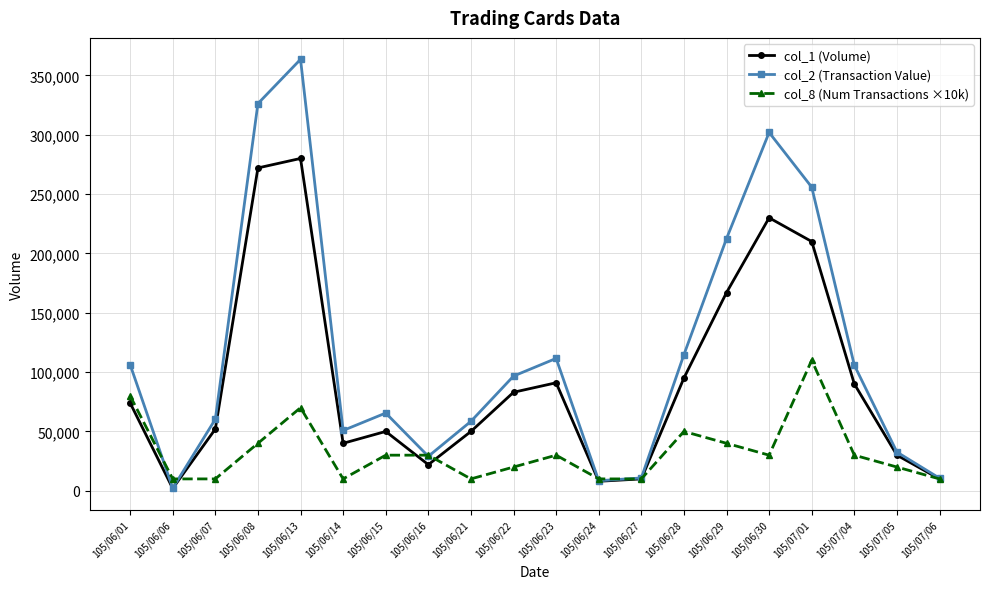

List the series in order of their peak value, highest first.

col_2 (Transaction Value), col_1 (Volume), col_8 (Num Transactions ×10k)